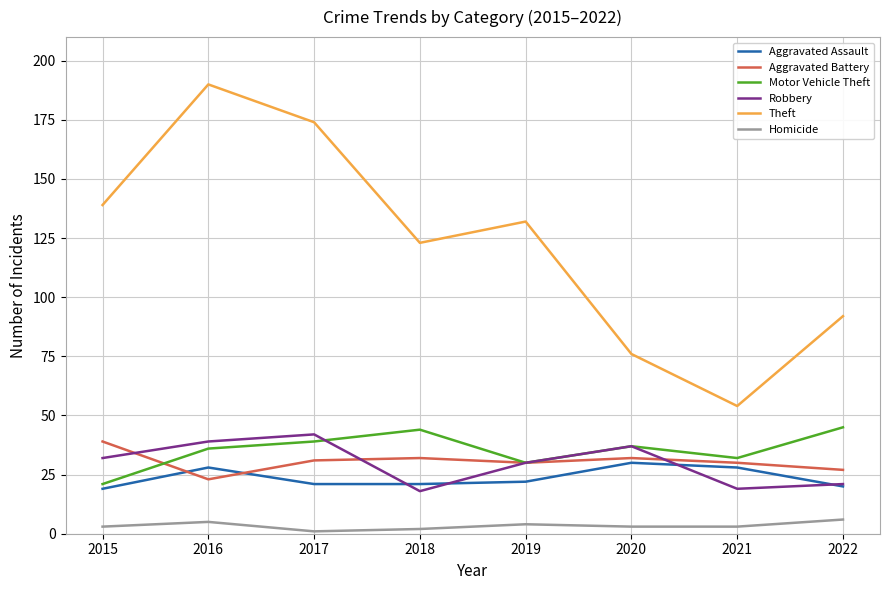

Where is Robbery nearest to the value 30?

2019